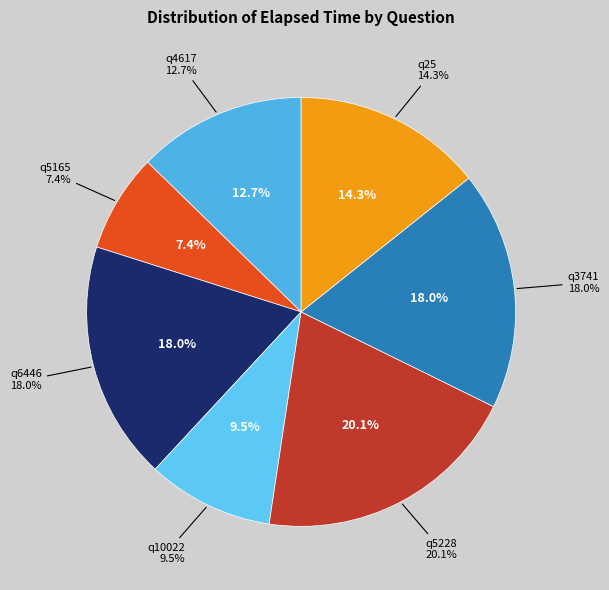

Does any single category account for the majority?

No